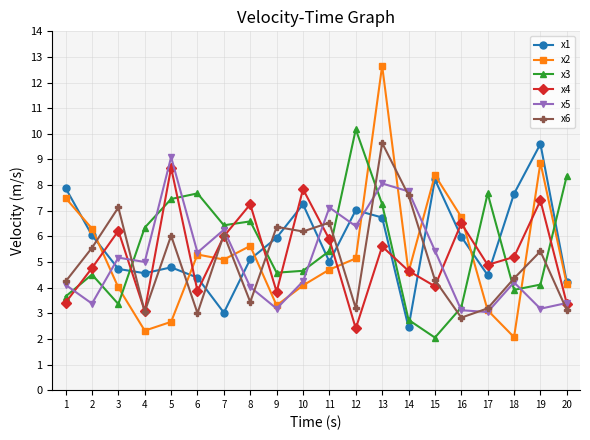

What are all the series names shown in the legend?

x1, x2, x3, x4, x5, x6